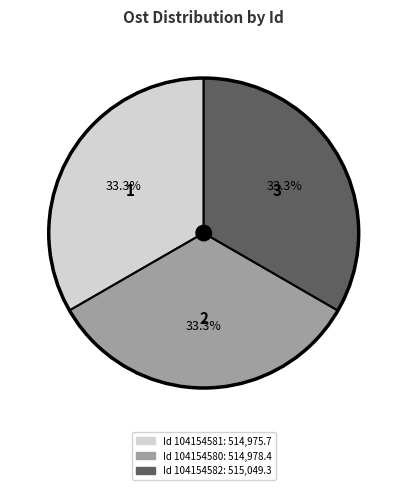

Is there a majority slice in this chart?

No